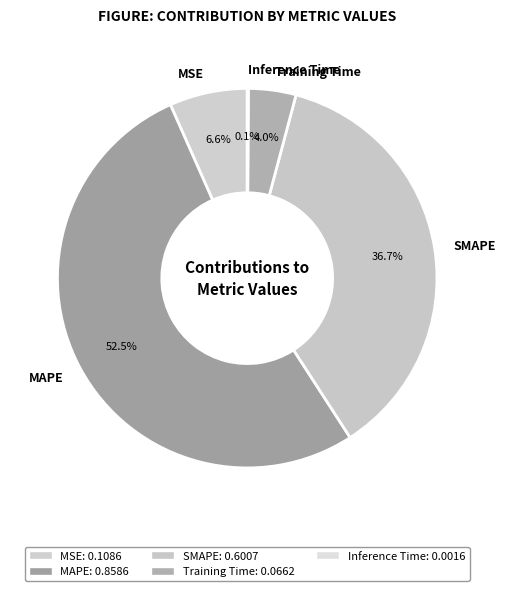

Does any single category account for the majority?

Yes